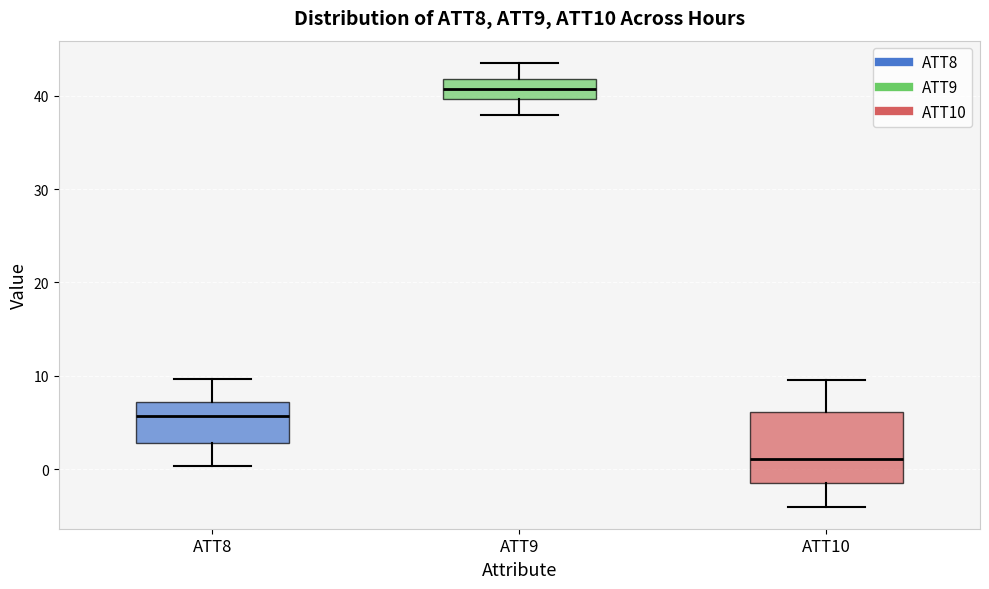

Reading left to right, read every box against the y-axis: the position of its median line, the range the box covers, and the ends of its whiskers. The values are not printed on the chart, so give them approximately, as read against the axis.

ATT8: median 6, box 3 to 7, whiskers 0 to 10
ATT9: median 41, box 40 to 42, whiskers 38 to 44
ATT10: median 1, box -1 to 6, whiskers -4 to 10